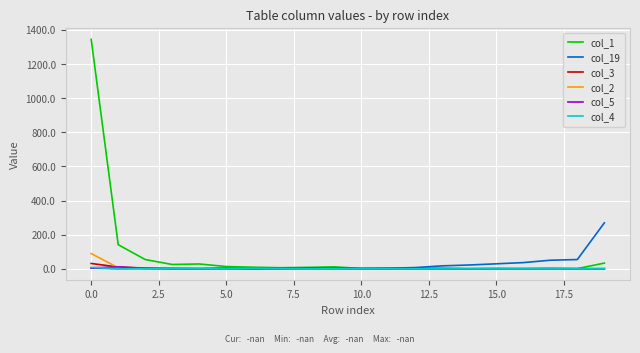

Which series has the widest spread of values?

col_1